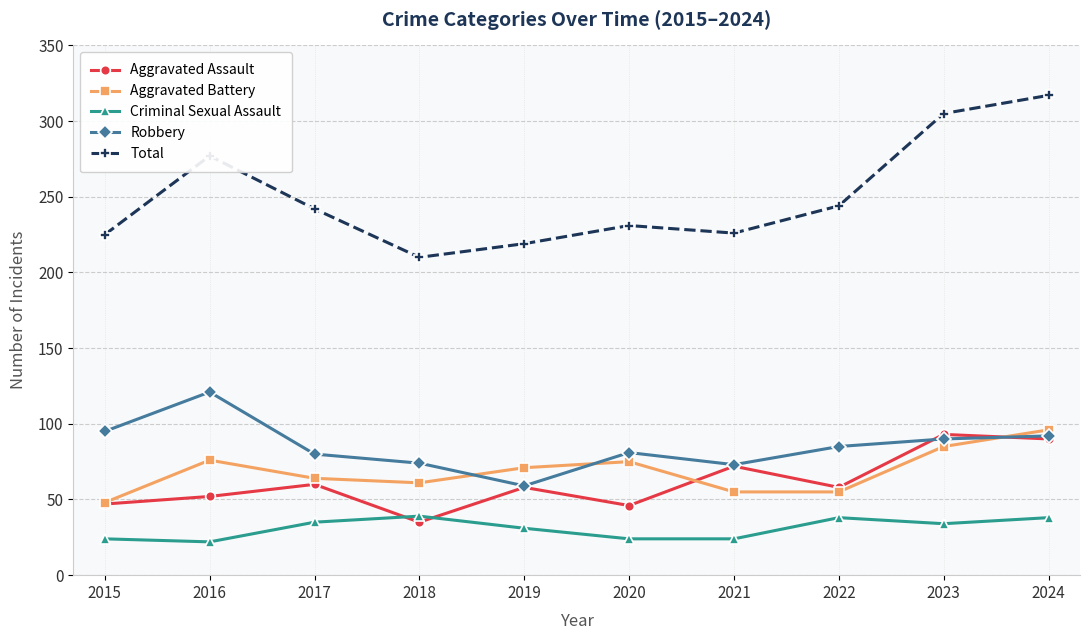

True or false: Aggravated Assault has a value of 52 at 2016.

True